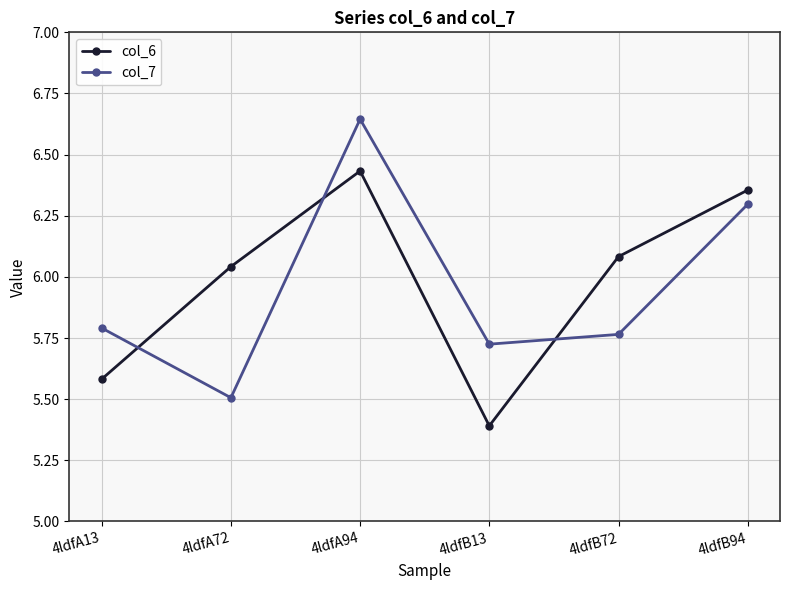

At which label does col_6 first exceed 6?

4ldfA72